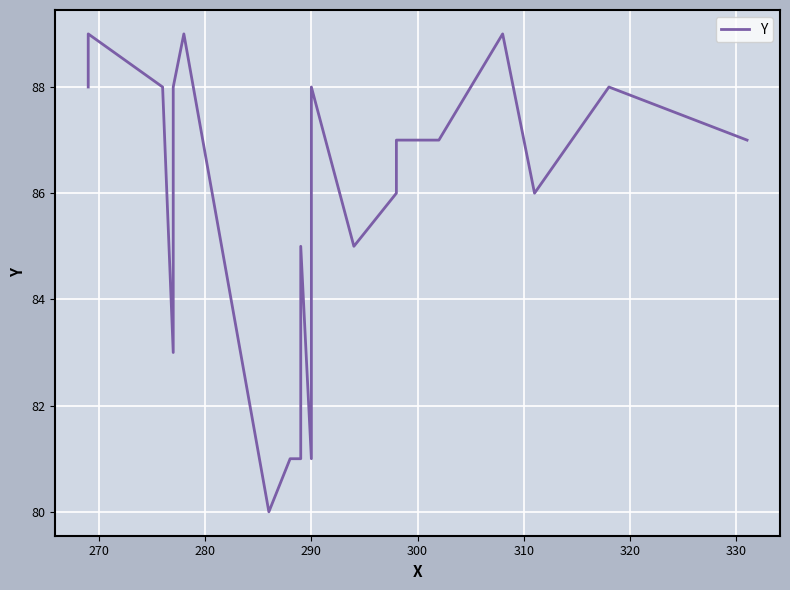

What is the change in value from 10 to 11?

+7